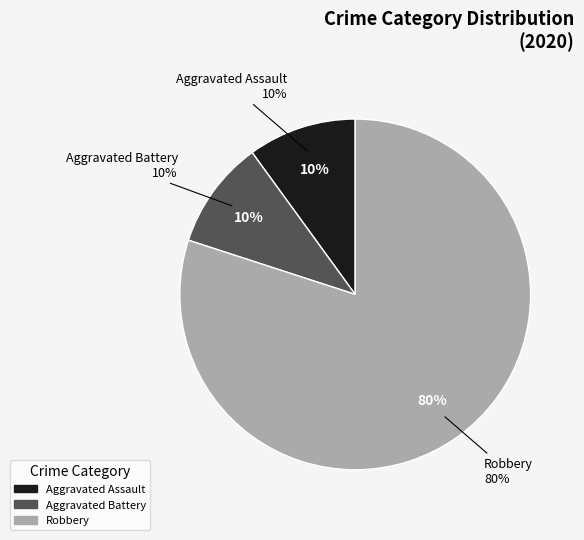

What percentage is the Robbery slice, to the nearest percent?

80%